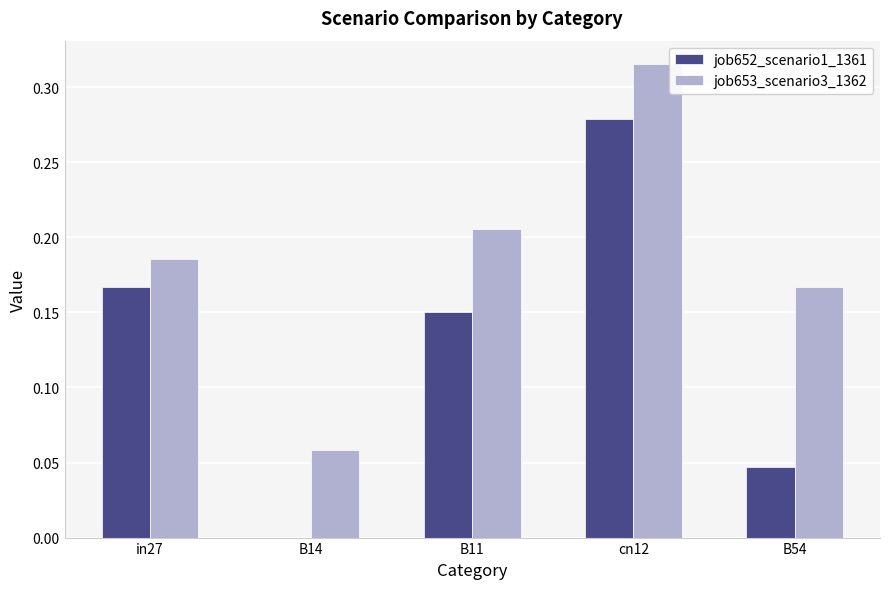

What is the sum of all job653_scenario3_1362 values?

0.9